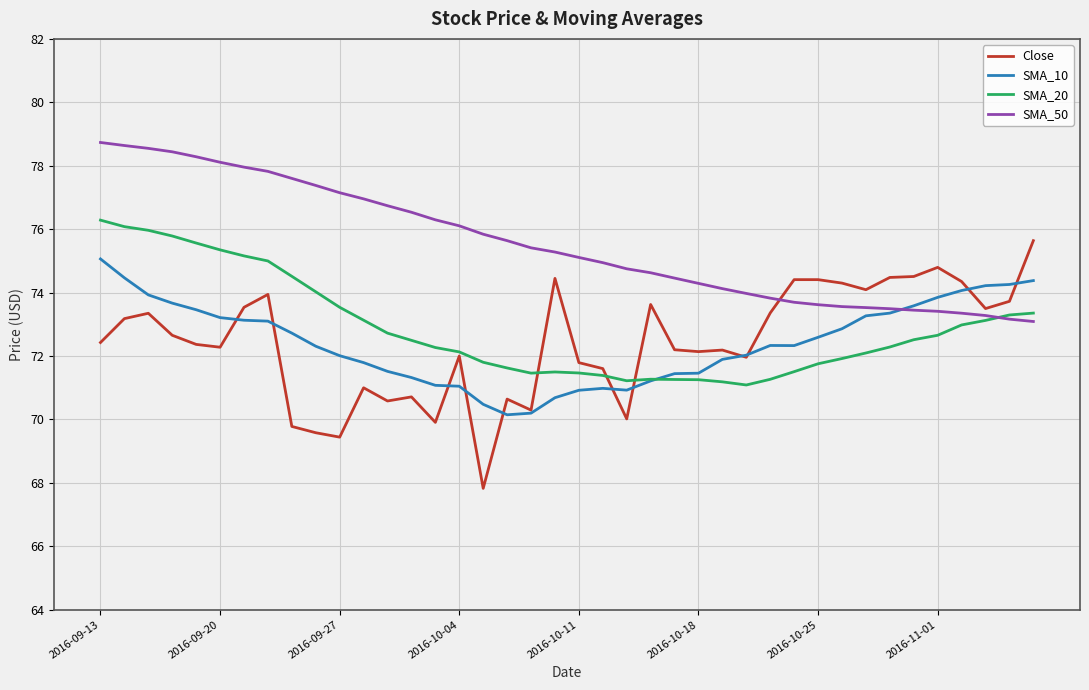

What is the sum of all Close values?

2897.0